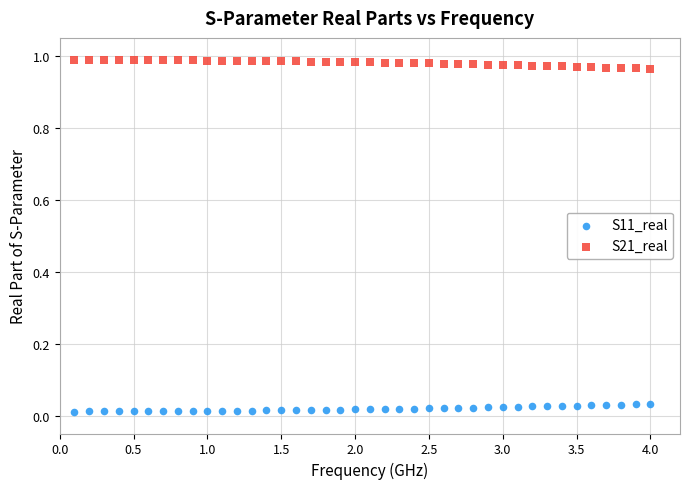

Across all data points, what is the range of X values (max minus min)?

3.9